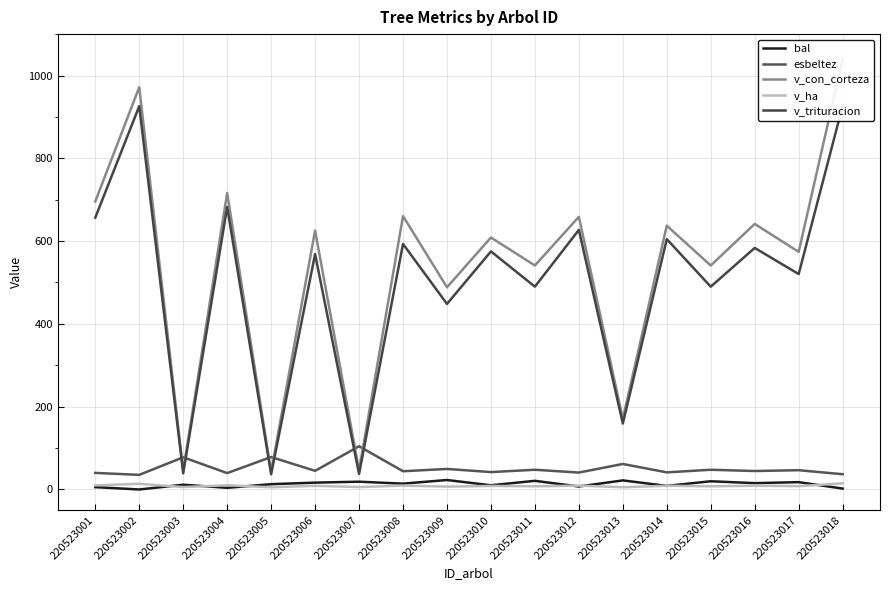

What is the difference between the maximum and minimum values in the esbeltez series?

69.1